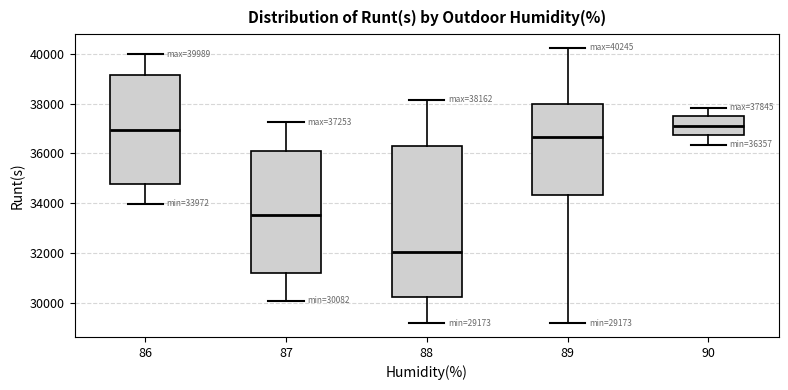

Which box's median line is the lowest?

88